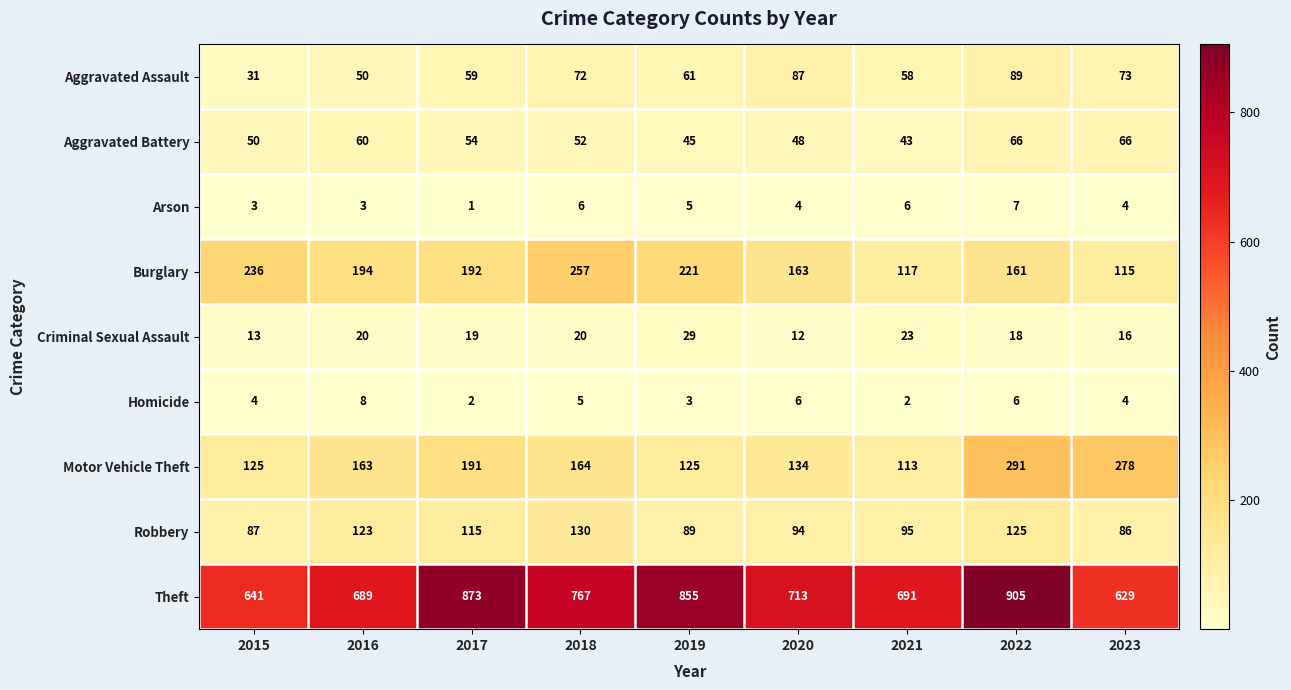

What is the difference between the Homicide values at 2015 and 2016?

4